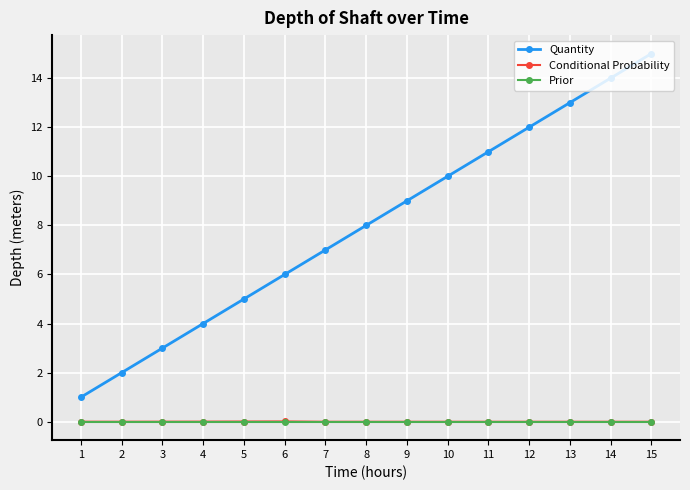

Rank the categories by Quantity value from highest to lowest.

15, 14, 13, 12, 11, 10, 9, 8, 7, 6, 5, 4, 3, 2, 1